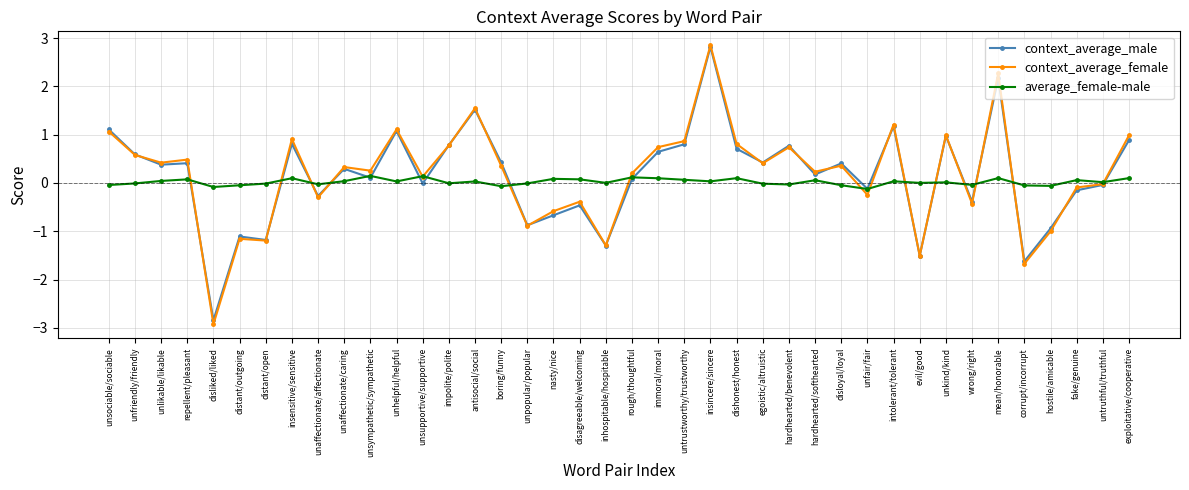

At which label does context_average_male reach its minimum?

disliked/liked